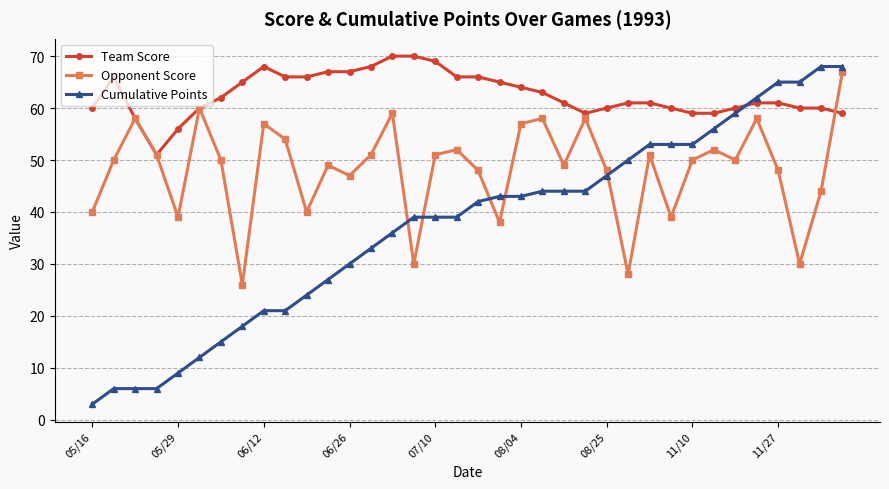

What is the average value of the Opponent Score series?

48